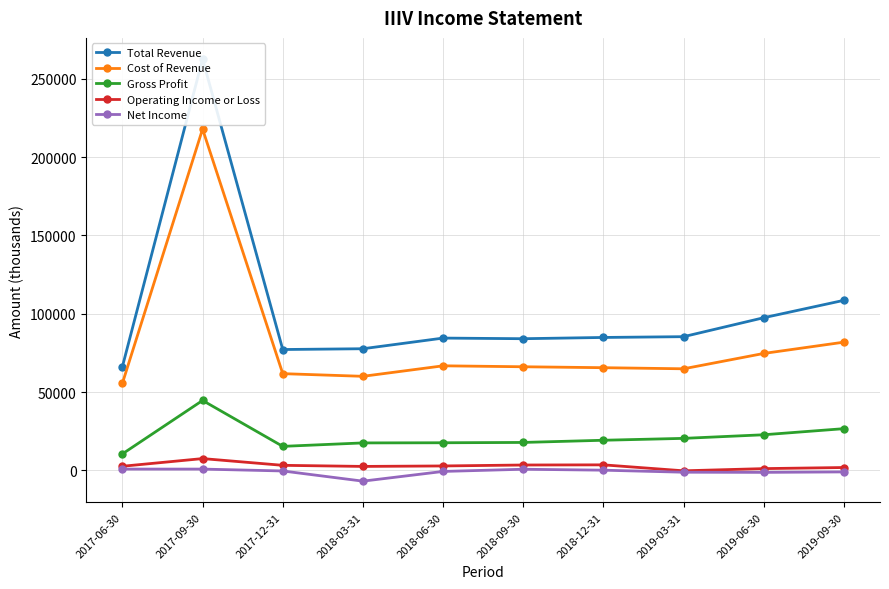

List the labels in order of Net Income value, largest first.

2017-06-30, 2017-09-30, 2018-09-30, 2018-12-31, 2017-12-31, 2018-06-30, 2019-09-30, 2019-03-31, 2019-06-30, 2018-03-31